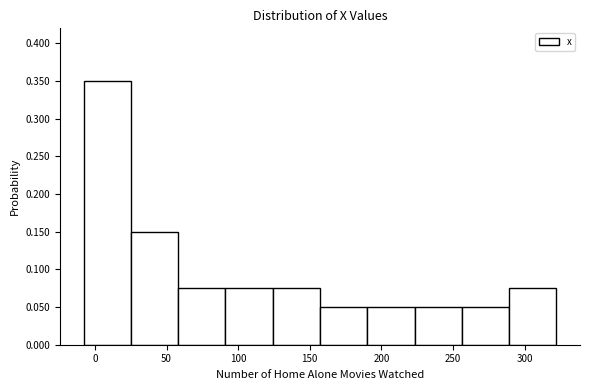

Reading left to right, list every bar in this chart as the range it spans on the x-axis followed by its height. Neither the bar edges nor the heights are printed on the chart, so give them approximately, as read against the axes.

-10 to 25: 0.350
25 to 60: 0.150
60 to 90: 0.075
90 to 125: 0.075
125 to 155: 0.075
155 to 190: 0.050
190 to 225: 0.050
225 to 255: 0.050
255 to 290: 0.050
290 to 320: 0.075